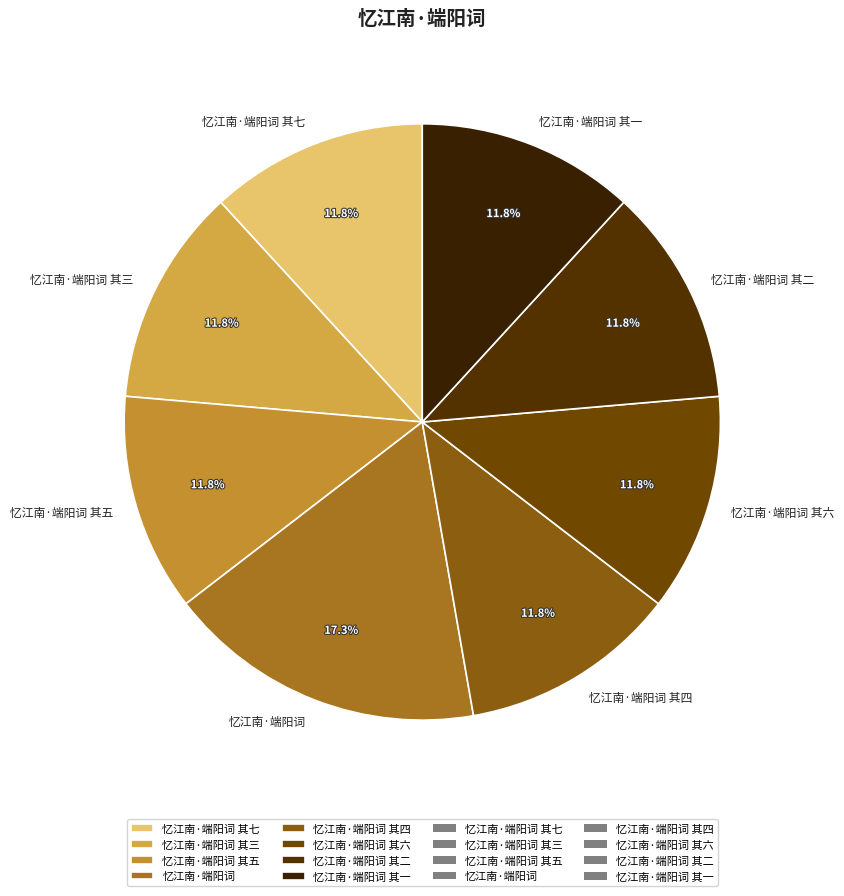

What is the largest slice in the pie chart?

忆江南·端阳词